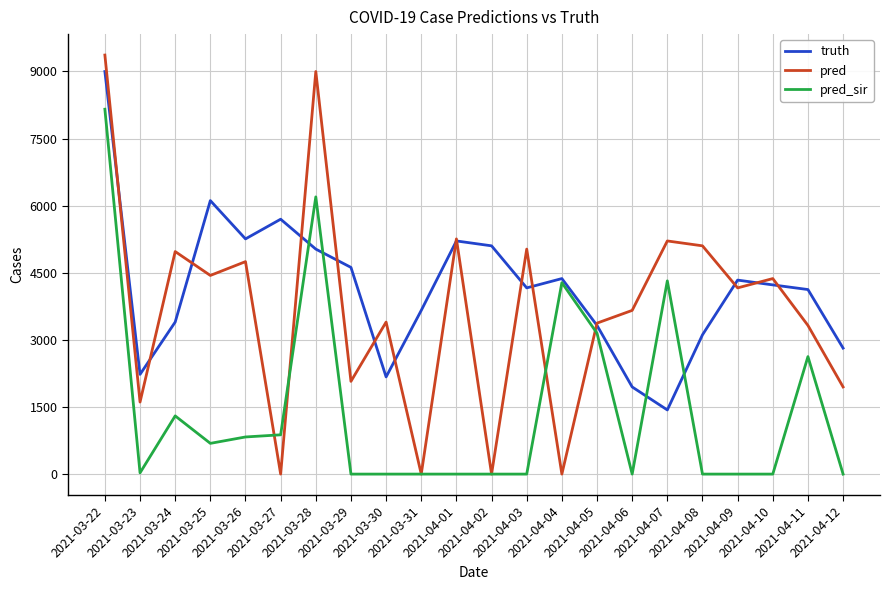

Which series has the widest spread of values?

pred